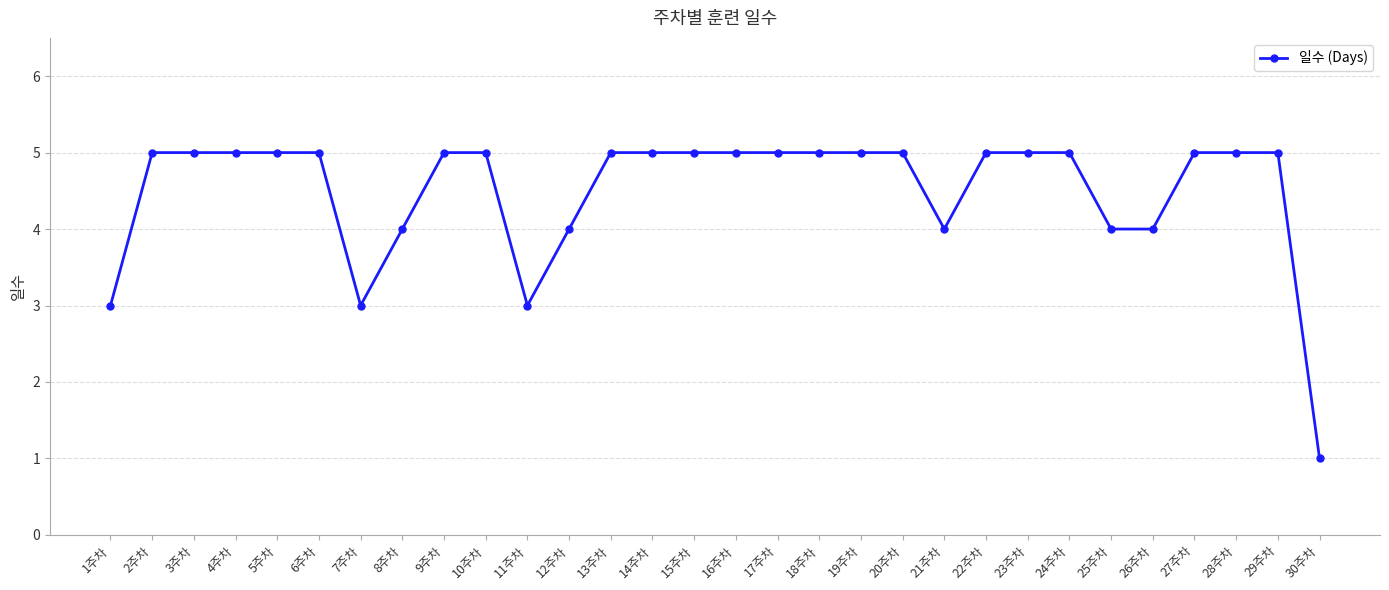

Does the chart display data point markers on the line(s)?

Yes